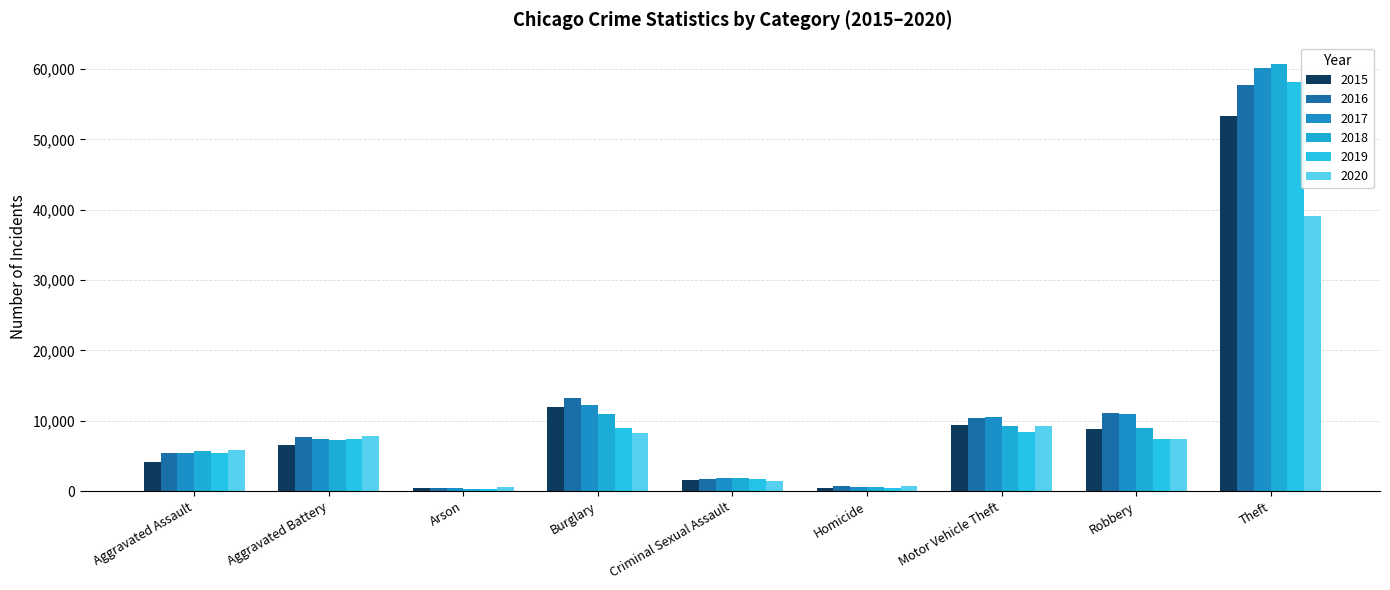

What are all the series names shown in the legend?

2015, 2016, 2017, 2018, 2019, 2020